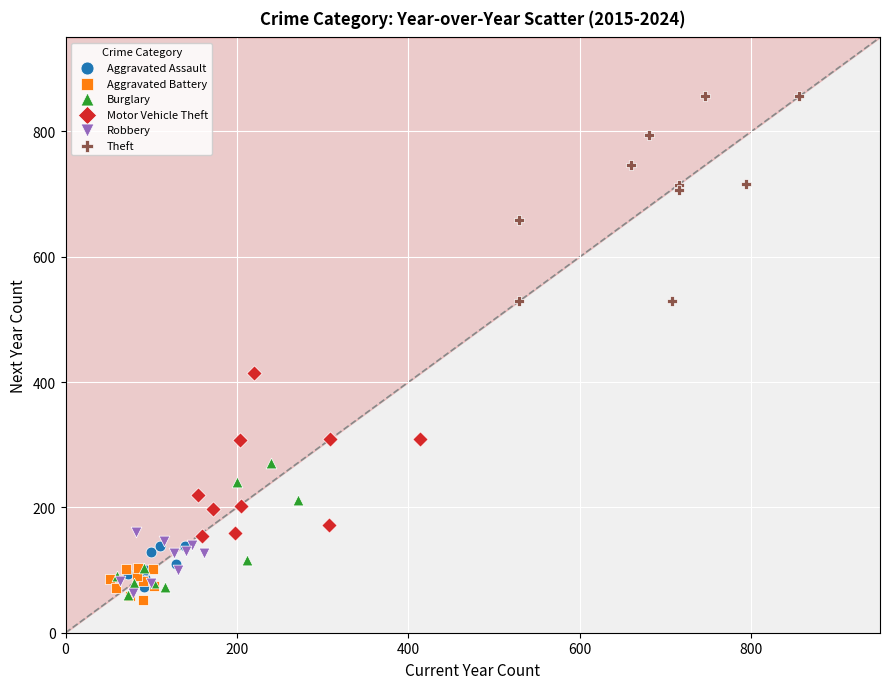

Which series reaches the maximum Y coordinate?

Theft